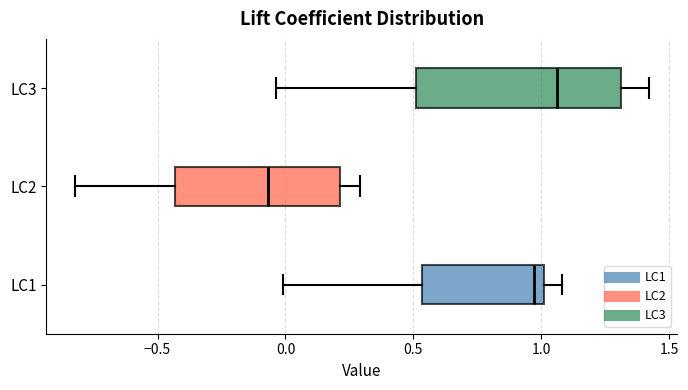

Reading bottom to top, read every box against the x-axis: the position of its median line, the range the box covers, and the ends of its whiskers. The values are not printed on the chart, so give them approximately, as read against the axis.

LC1: median 0.95, box 0.55 to 1.00, whiskers 0.00 to 1.10
LC2: median -0.05, box -0.45 to 0.20, whiskers -0.80 to 0.30
LC3: median 1.05, box 0.50 to 1.30, whiskers -0.05 to 1.40